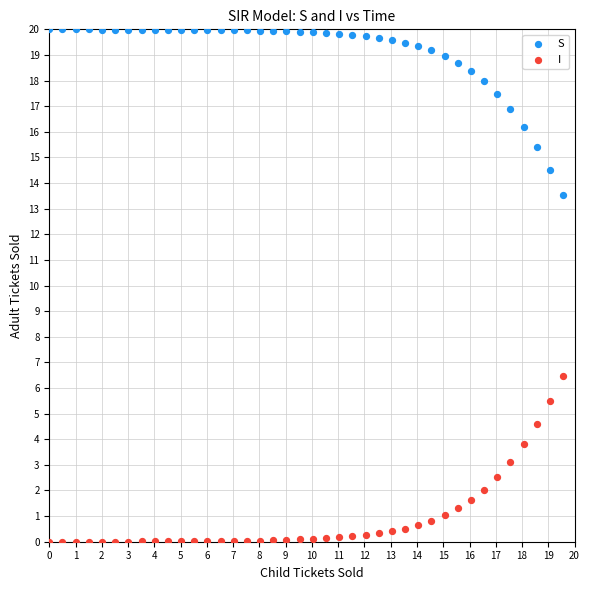

Across all data points, what is the range of Y values (max minus min)?

20.0